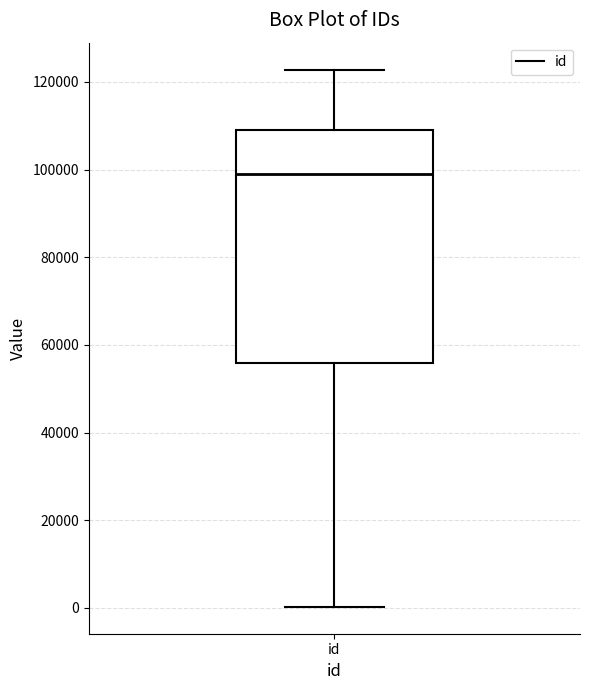

Read this box plot against the y-axis: the position of the median line, the range covered by the box, and the ends of both whiskers. The values are not printed on the chart, so give them approximately, as read against the axis.

median 98000, box 56000 to 110000, whiskers 0 to 122000